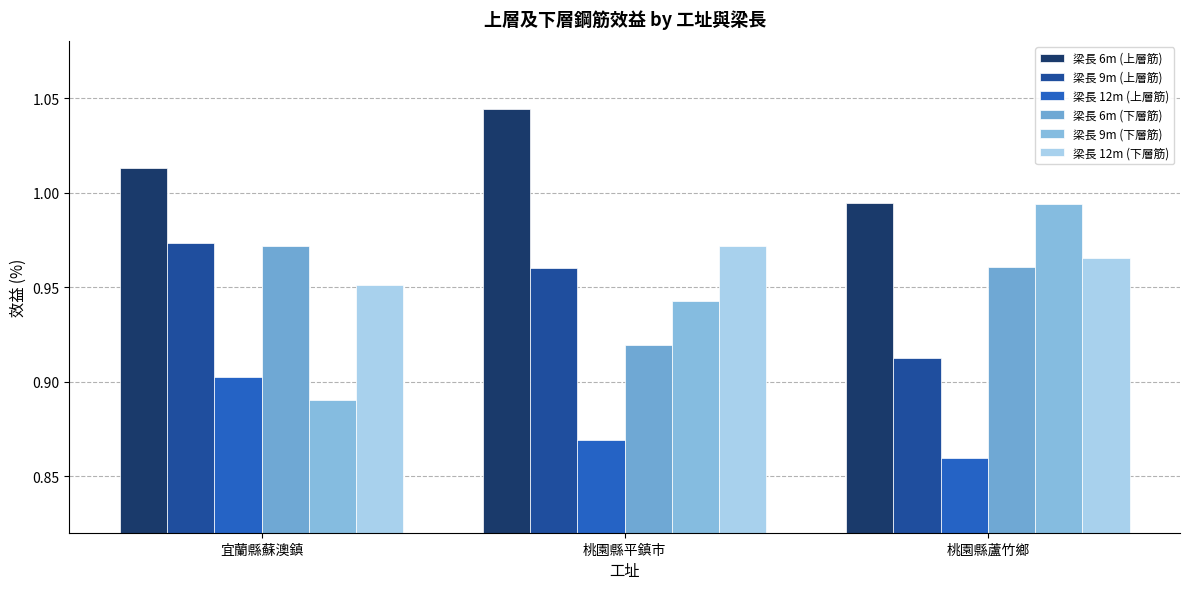

At which label is 梁長 12m (上層筋) closest to 0?

桃園縣蘆竹鄉